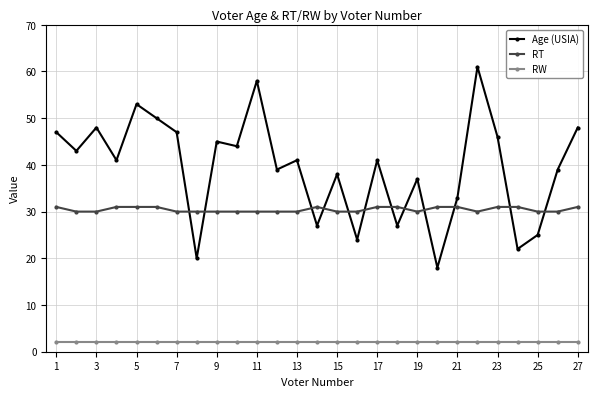

Which series has the widest spread of values?

Age (USIA)